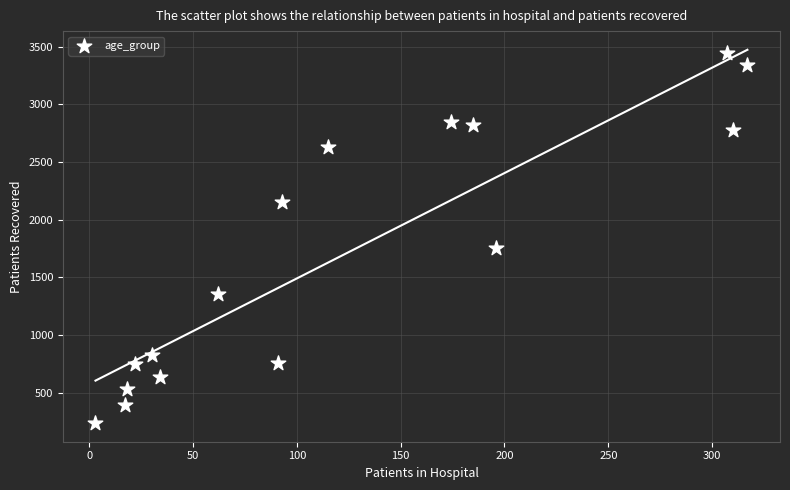

What is the range of X values (max minus min)?

314